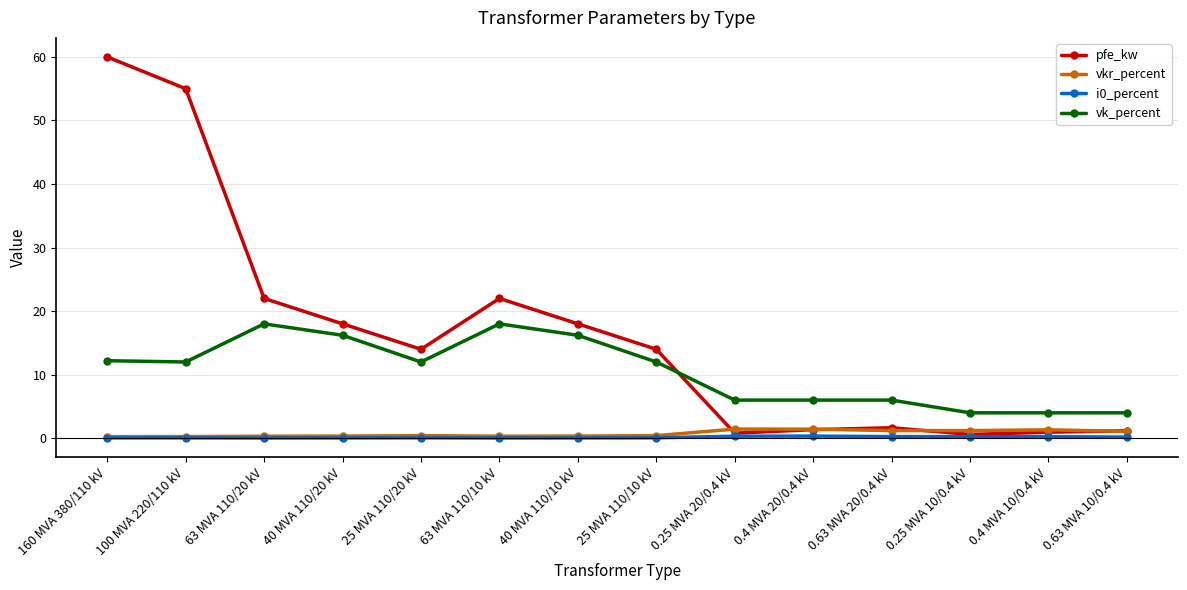

How many lines are shown in the chart?

4